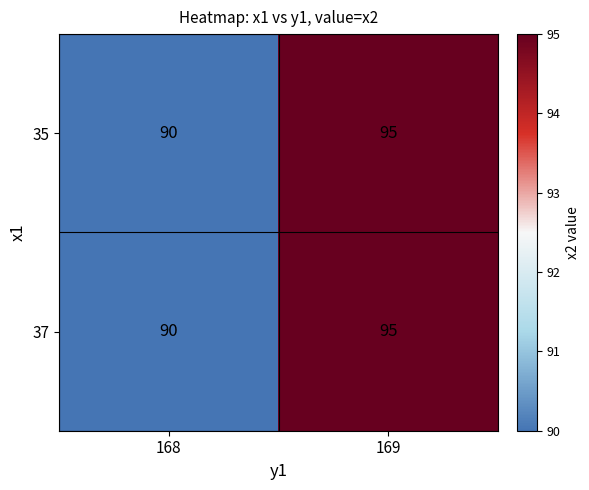

How many categories are shown in the chart?

2